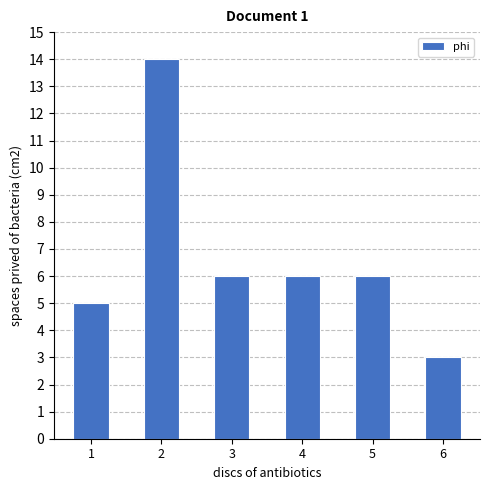

Reading left to right, what are all the values shown in this chart?

5	14	6	6	6	3